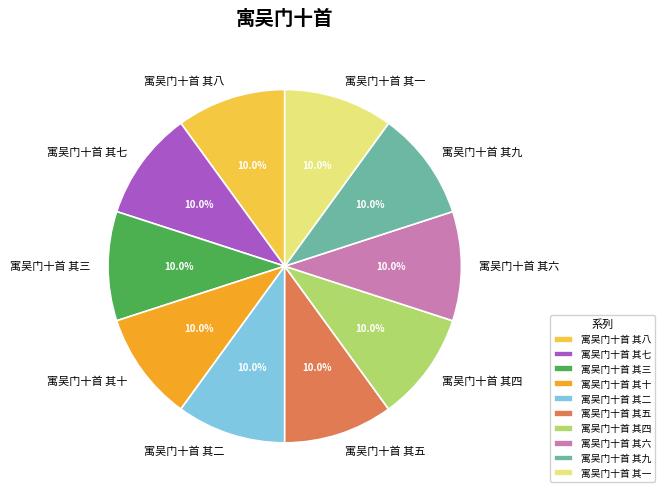

How much of the chart is everything except 寓吴门十首 其八?

90.0%